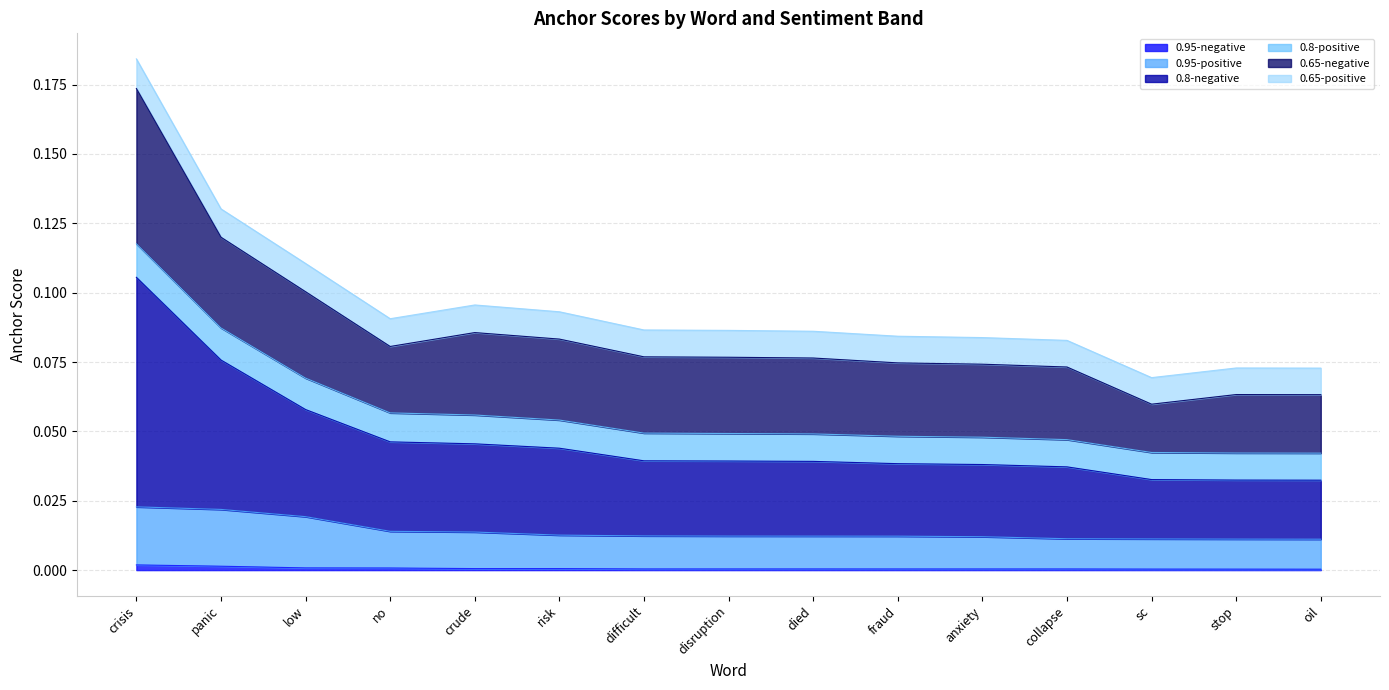

What is the label of the 13th point from the left?

sc